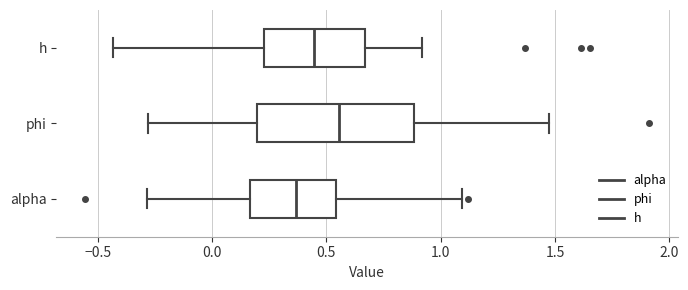

Reading bottom to top, transcribe this box plot: for each box, give where its median line is, the range the box spans, and where its two whiskers end, as read against the x-axis. The values are not printed on the chart, so give them approximately, as read against the axis.

alpha: median 0.35, box 0.15 to 0.55, whiskers -0.30 to 1.10
phi: median 0.55, box 0.20 to 0.90, whiskers -0.30 to 1.50
h: median 0.45, box 0.25 to 0.65, whiskers -0.45 to 0.90